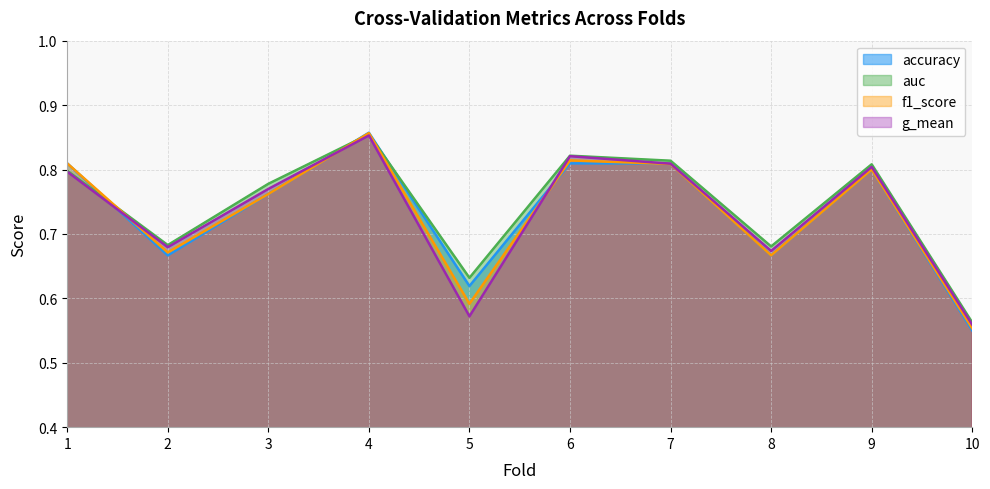

What is the value of the auc point at the 10th from the left?

0.6